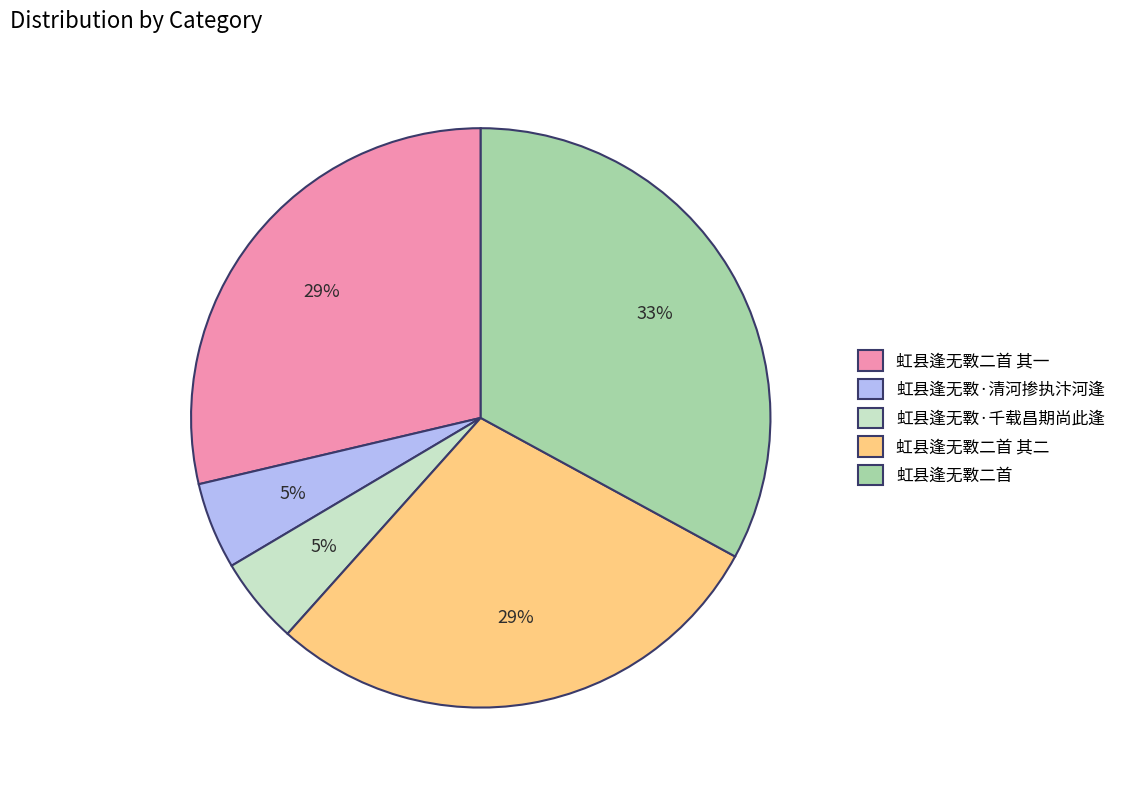

What is the ratio of the value at 虹县逢无斁·清河掺执汴河逢 to the value at 虹县逢无斁·千载昌期尚此逢?

1.0